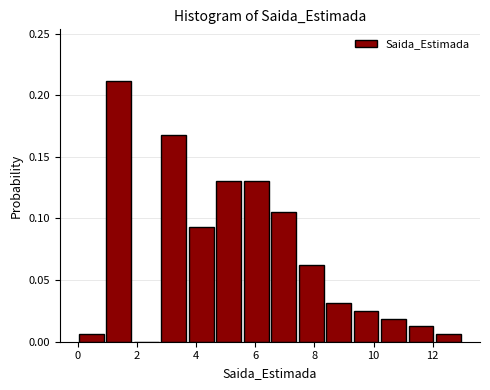

Reading left to right, list every bar in this chart as the range it spans on the x-axis followed by its height. Neither the bar edges nor the heights are printed on the chart, so give them approximately, as read against the axes.

0.0 to 1.0: 0.005
1.0 to 1.8: 0.210
1.8 to 2.8: 0
2.8 to 3.8: 0.170
3.8 to 4.6: 0.095
4.6 to 5.6: 0.130
5.6 to 6.6: 0.130
6.6 to 7.4: 0.105
7.4 to 8.4: 0.060
8.4 to 9.2: 0.030
9.2 to 10.2: 0.025
10.2 to 11.2: 0.020
11.2 to 12.0: 0.010
12.0 to 13.0: 0.005